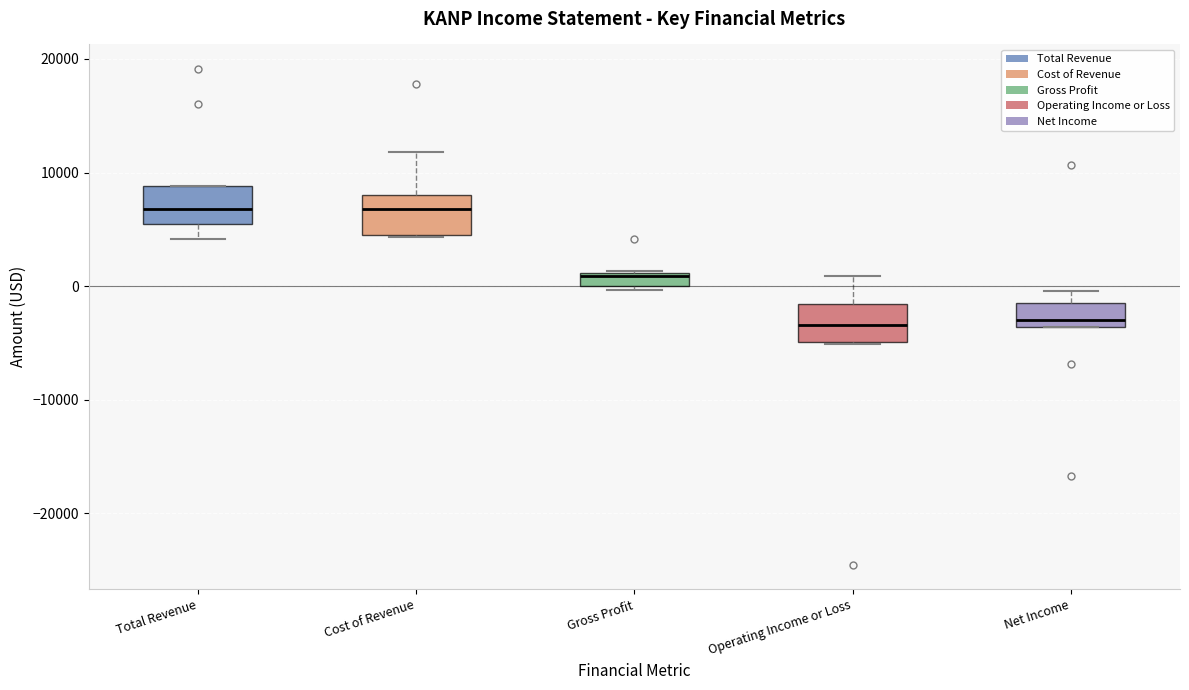

Where does the upper whisker of the box for Net Income end on the y-axis? The values are not printed on the chart, so give them approximately, as read against the axis.

0